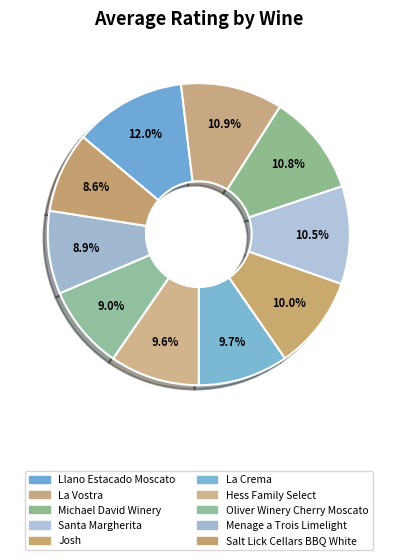

What is the largest slice in the pie chart?

Llano Estacado Moscato